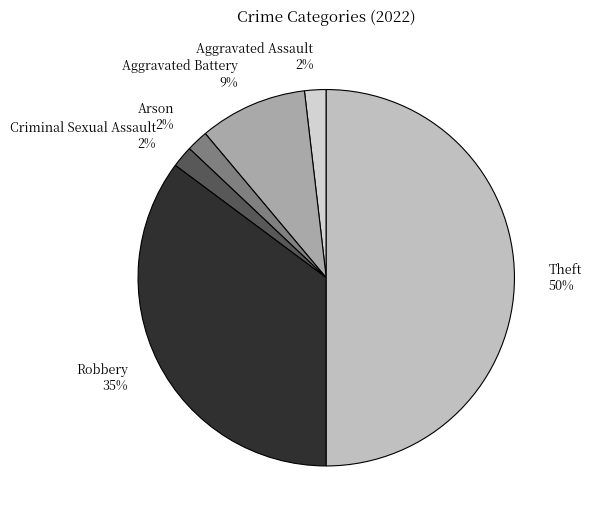

Which has a higher value, Robbery 35% or Theft 50%?

Theft 50%